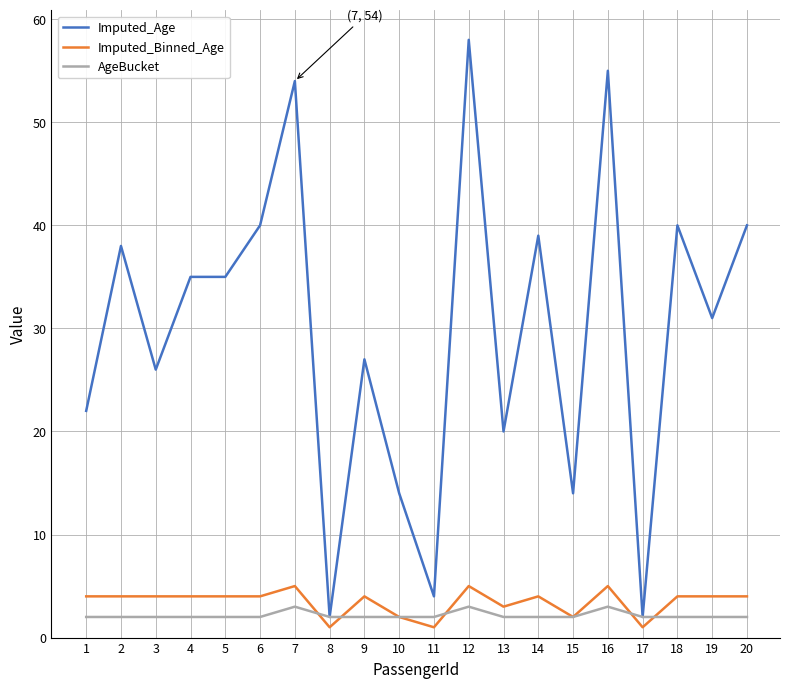

What is the greatest value displayed?

58